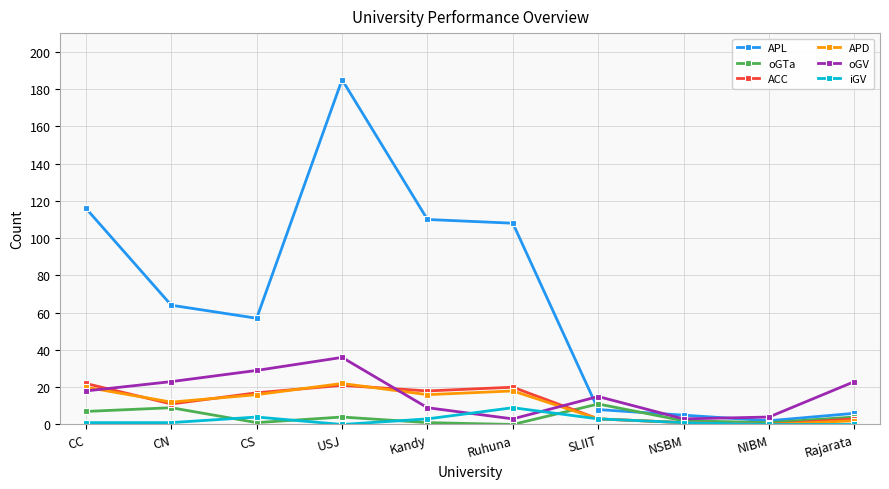

At which category does APD reach its first local peak?

USJ